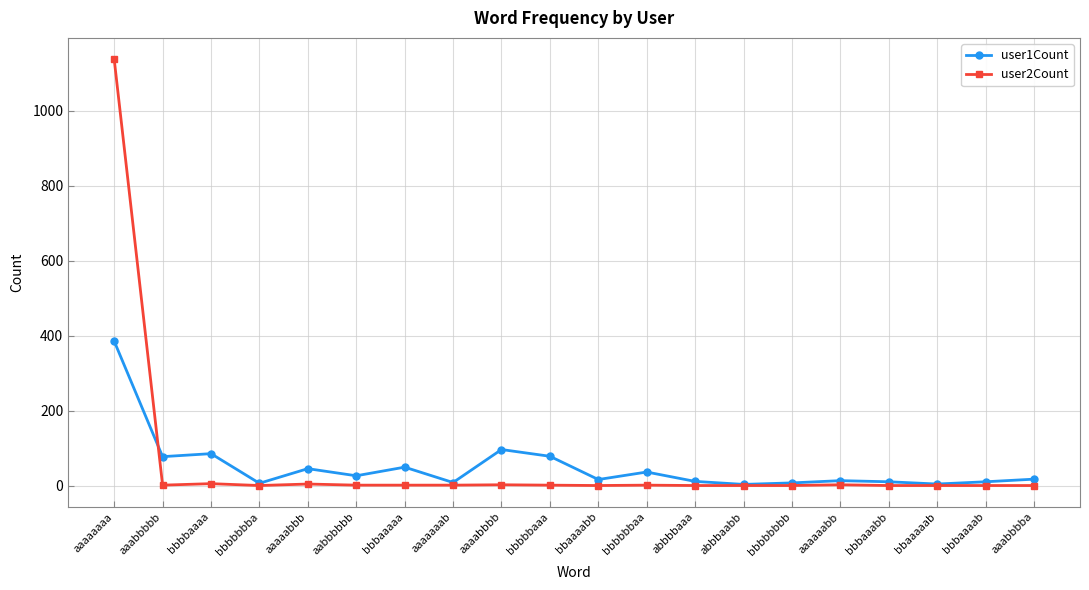

What is the average value of the user2Count series?

58